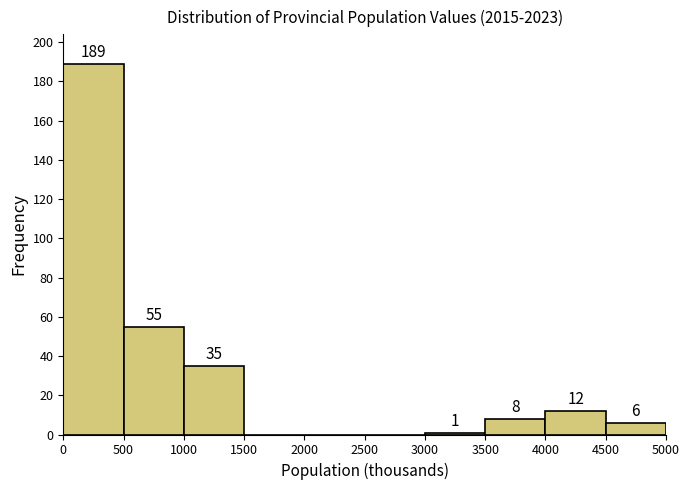

Over which range of the x-axis is the bar tallest?

0 to 500